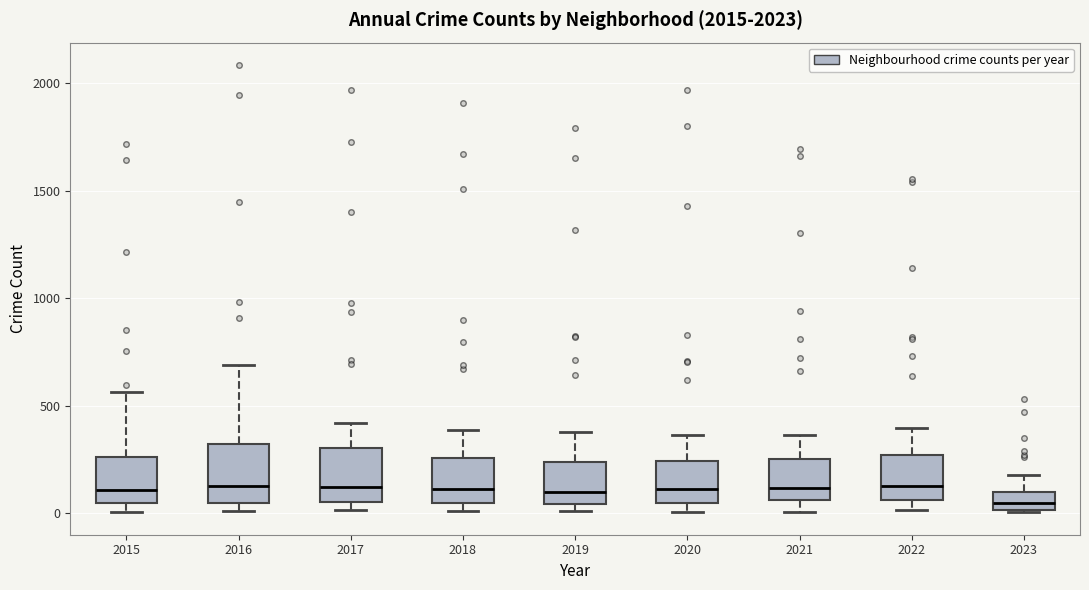

Where does the upper whisker of the box at x = 2015 end on the y-axis? The values are not printed on the chart, so give them approximately, as read against the axis.

550